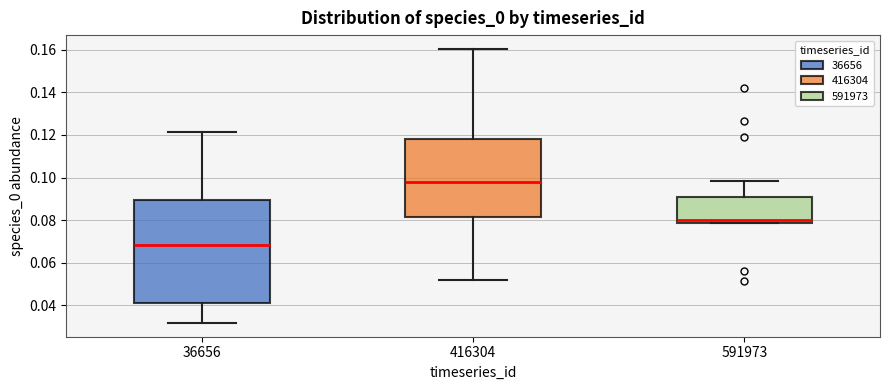

Reading left to right, transcribe this box plot: for each box, give where its median line is, the range the box spans, and where its two whiskers end, as read against the y-axis. The values are not printed on the chart, so give them approximately, as read against the axis.

36656: median 0.068, box 0.040 to 0.090, whiskers 0.032 to 0.122
416304: median 0.098, box 0.082 to 0.118, whiskers 0.052 to 0.160
591973: median 0.080, box 0.078 to 0.090, whiskers 0.078 to 0.098